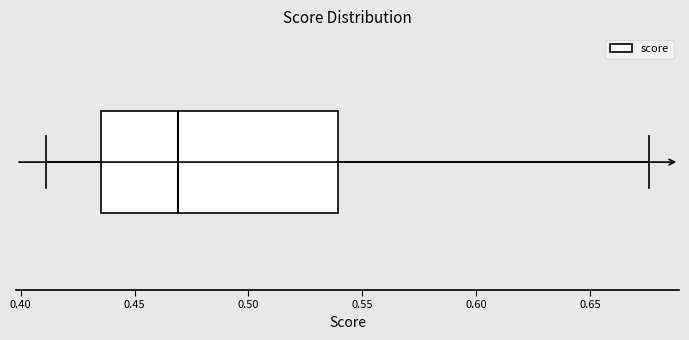

Read this box plot against the x-axis: the position of the median line, the range covered by the box, and the ends of both whiskers. The values are not printed on the chart, so give them approximately, as read against the axis.

median 0.470, box 0.435 to 0.540, whiskers 0.410 to 0.675